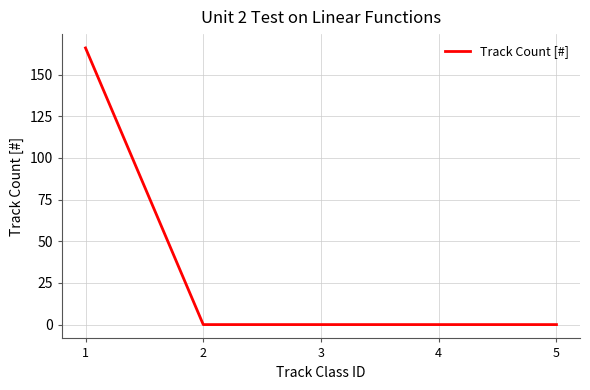

Is it true that the value at 4 is 64?

False